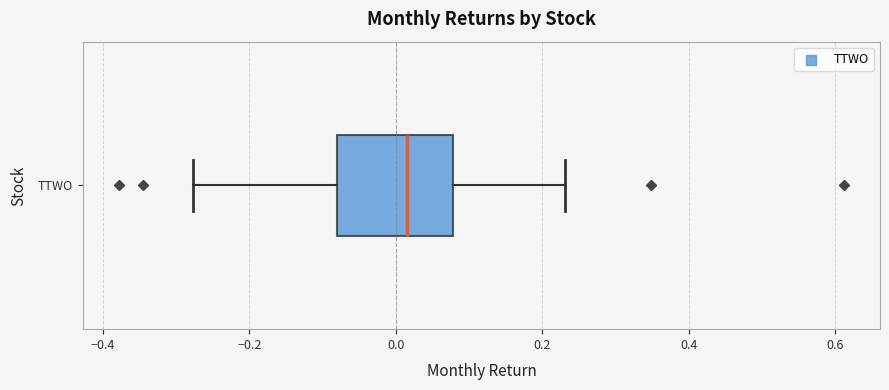

Where does the right whisker of the box for TTWO end on the x-axis? The values are not printed on the chart, so give them approximately, as read against the axis.

0.24